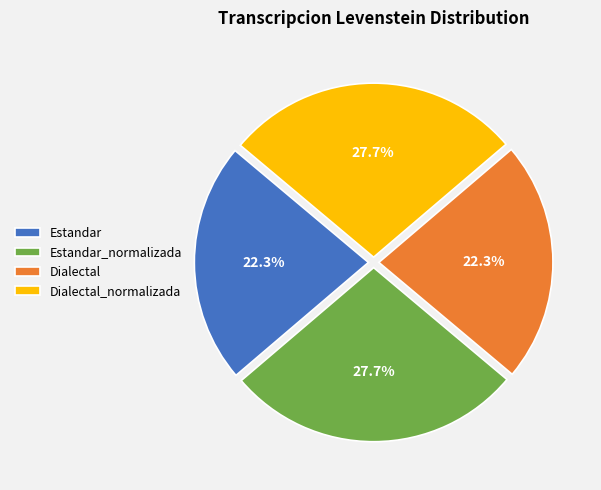

What is the ratio of the value at Dialectal to the value at Dialectal_normalizada?

0.8